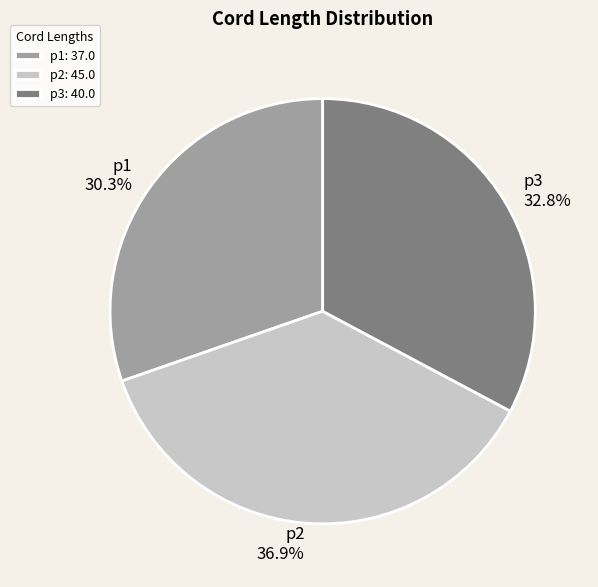

How many slices are in this pie chart?

3